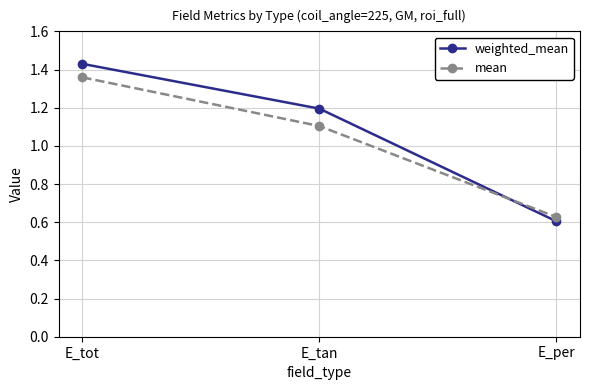

What is the sum of all weighted_mean values?

3.2